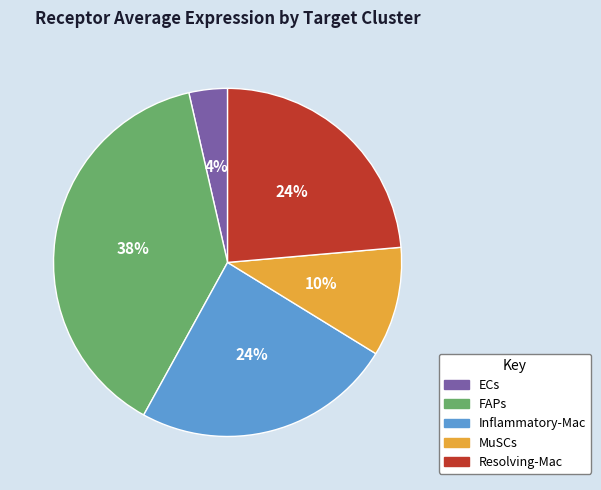

Which has a higher value, ECs or Resolving-Mac?

Resolving-Mac